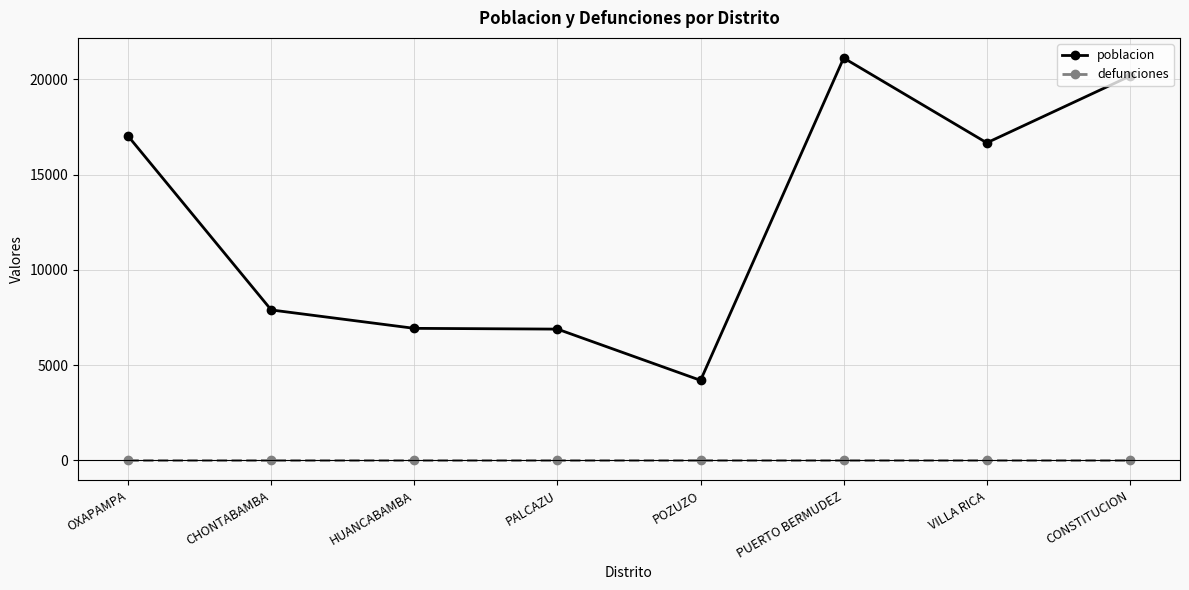

What is the average value of the poblacion series?

12609